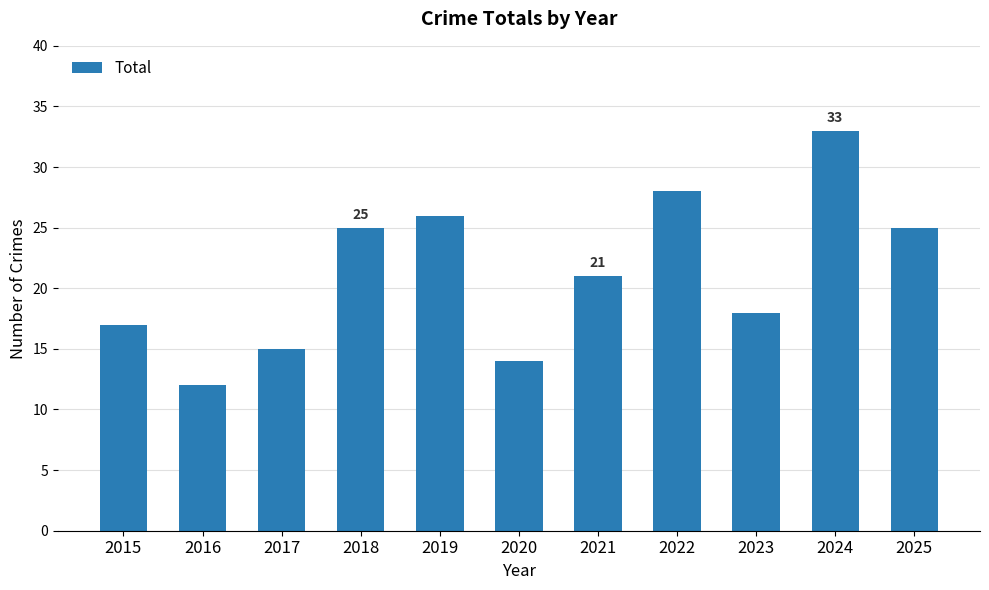

What is the sum of the values at 2018 and 2016?

37